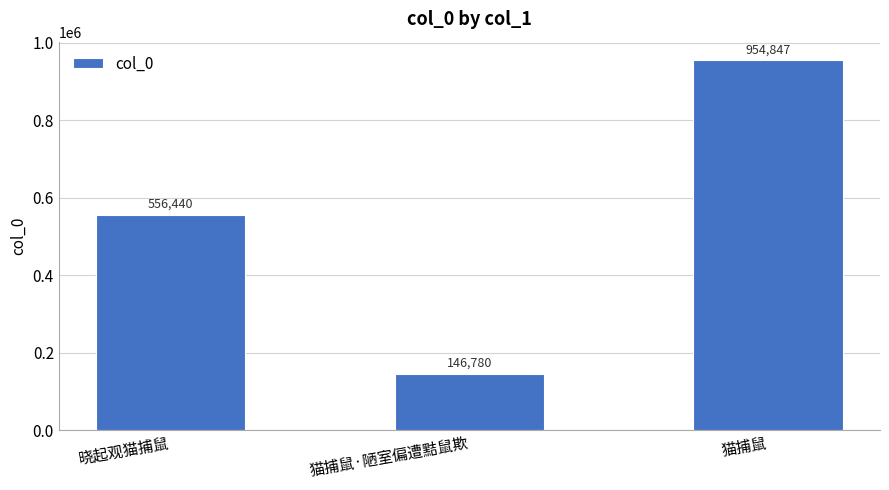

Approximately how many times larger is the value at 晓起观猫捕鼠 compared to 猫捕鼠·陋室偏遭黠鼠欺?

3.8